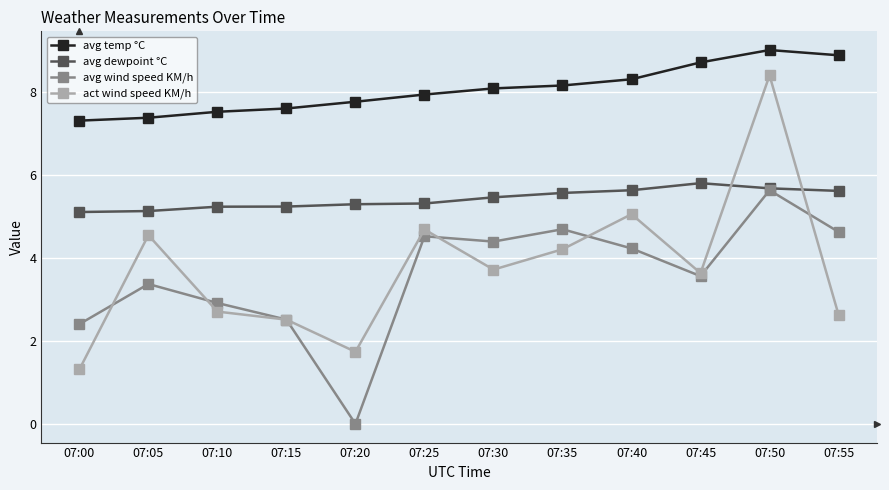

In act wind speed KM/h, how many points are higher than both neighbors (excluding endpoints)?

4